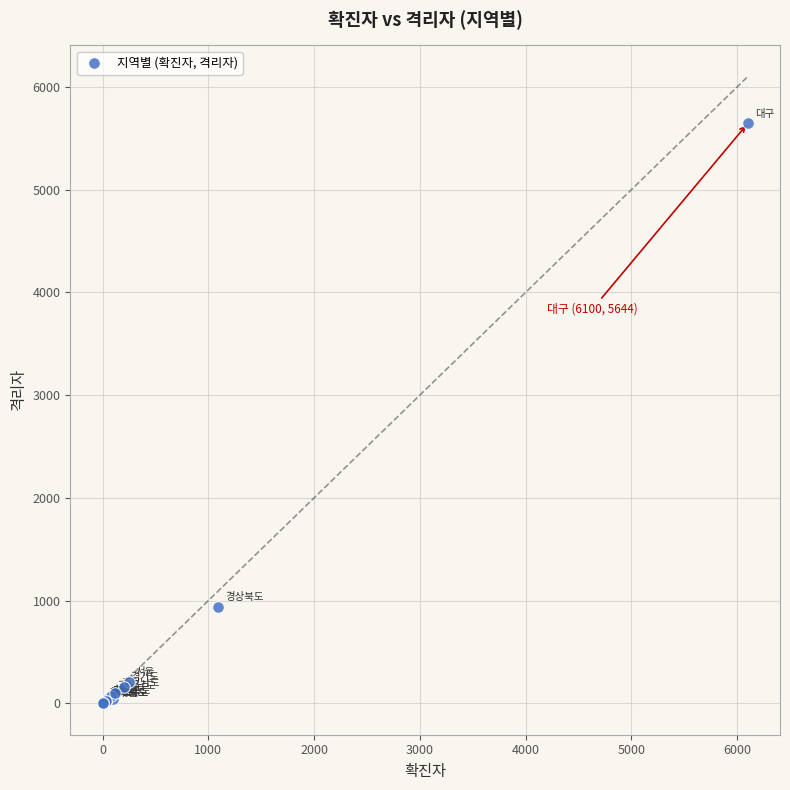

What Y value in the scatter plot is closest to 2823?

938